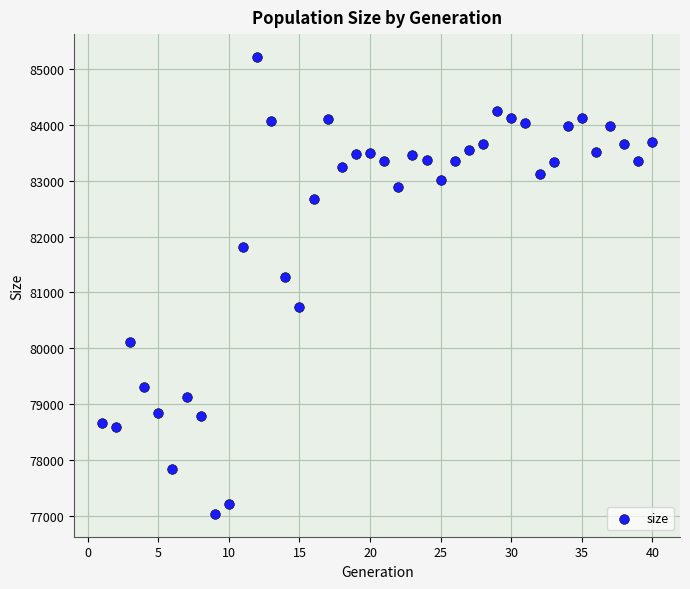

What Y value in the scatter plot is closest to 81126?

81273